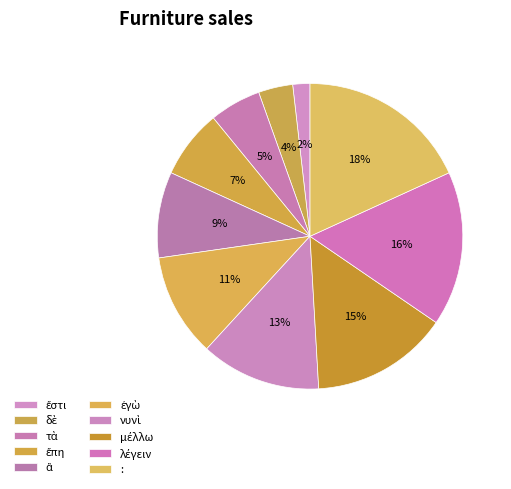

Combined, what portion of the pie is : and μέλλω?

32.7%